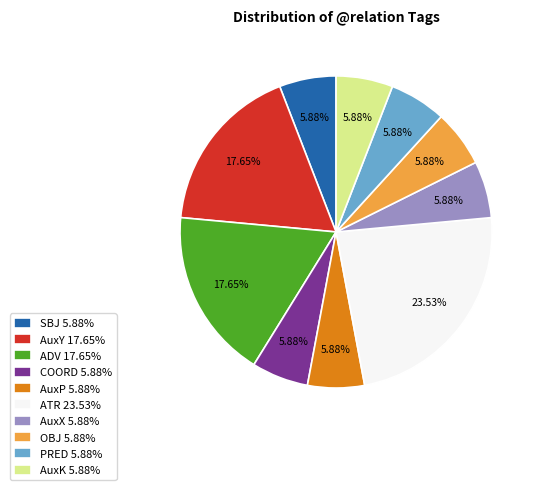

How many segments does this pie chart have?

10